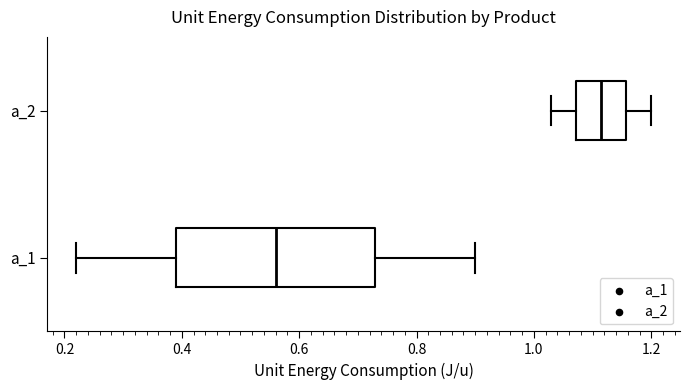

Reading bottom to top, transcribe this box plot: for each box, give where its median line is, the range the box spans, and where its two whiskers end, as read against the x-axis. The values are not printed on the chart, so give them approximately, as read against the axis.

a_1: median 0.56, box 0.40 to 0.74, whiskers 0.22 to 0.90
a_2: median 1.12, box 1.08 to 1.16, whiskers 1.04 to 1.20